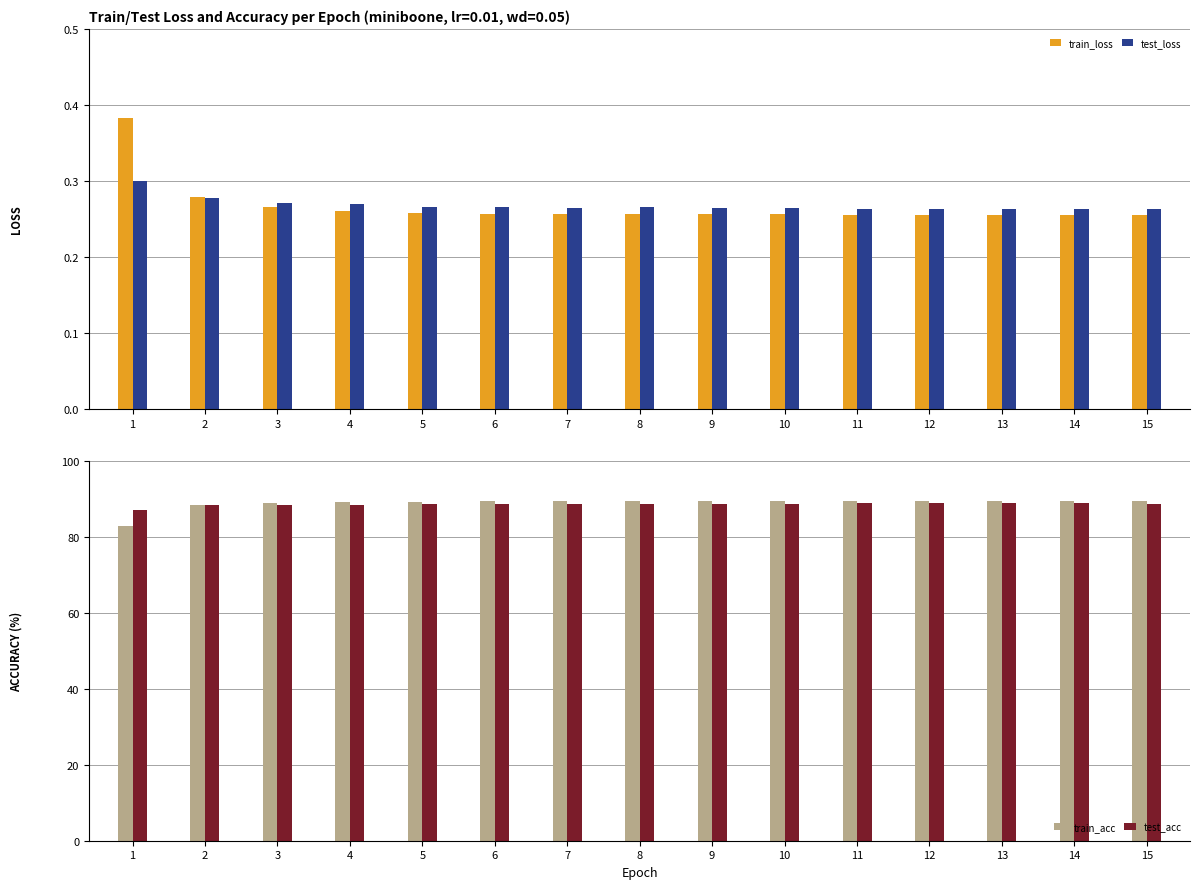

List the series in order of their peak value, lowest first.

test_loss, train_loss, test_acc, train_acc